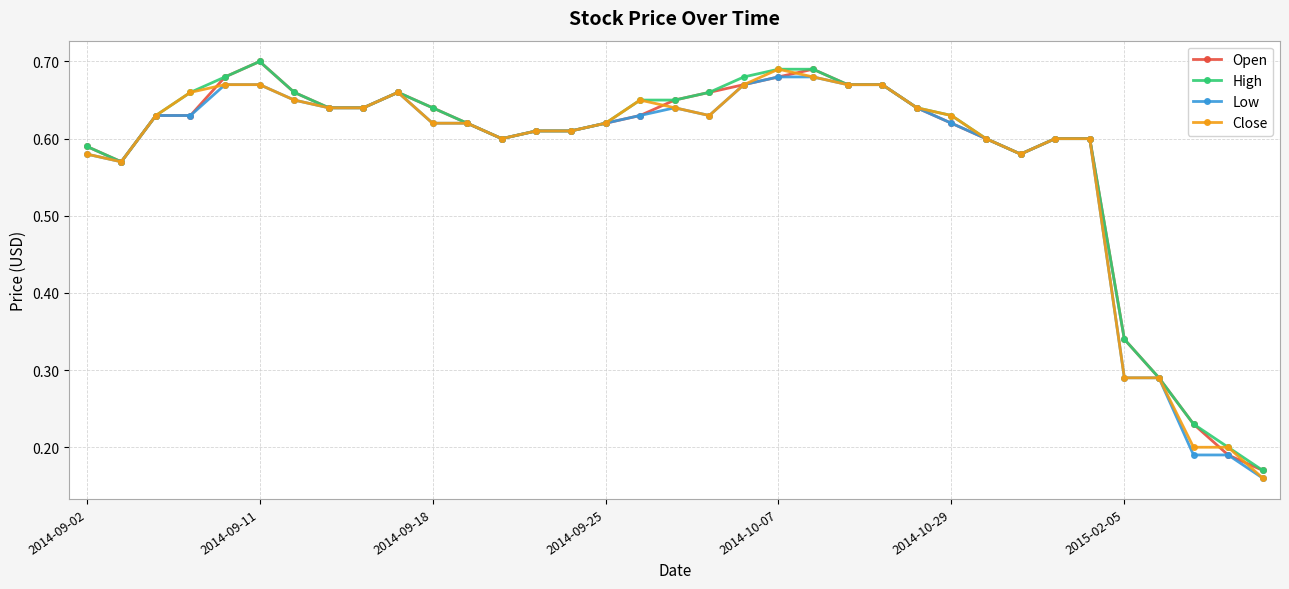

How many lines are shown in the chart?

4